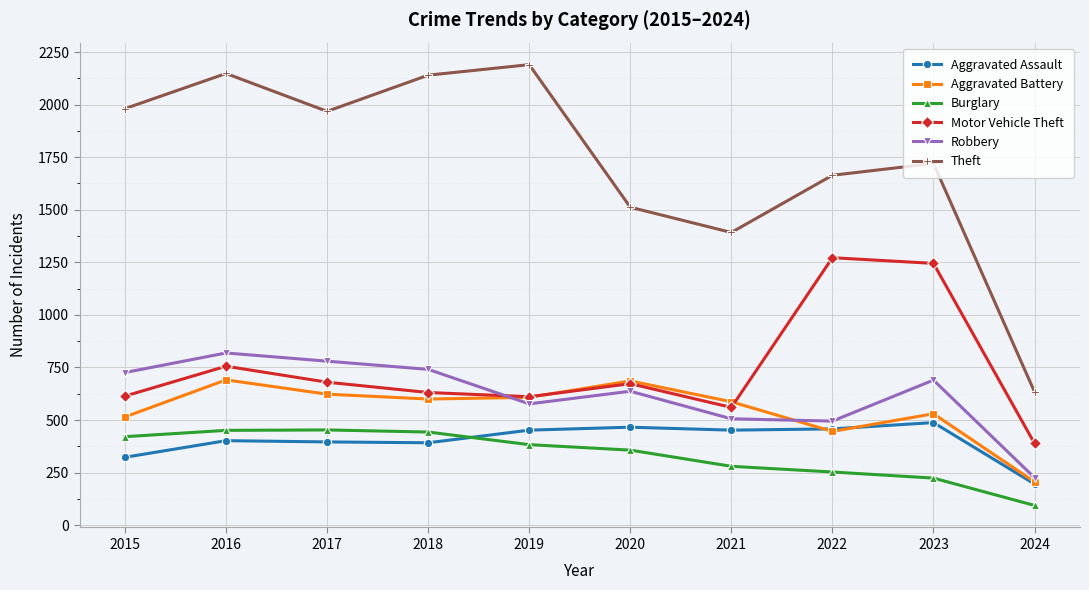

True or false: Robbery and Theft intersect in this chart.

False